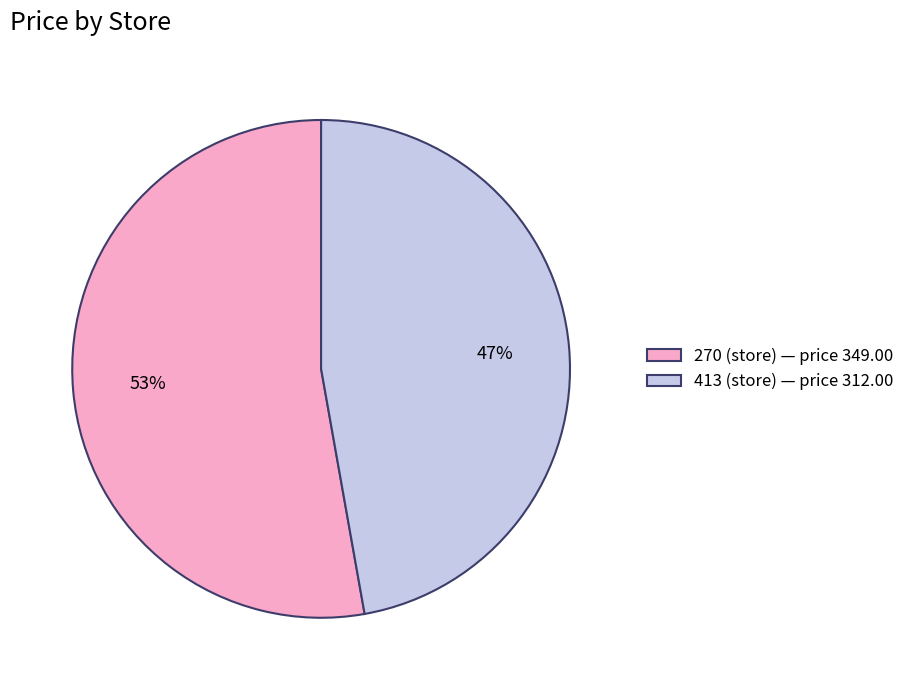

What is the smallest slice in the pie chart?

413